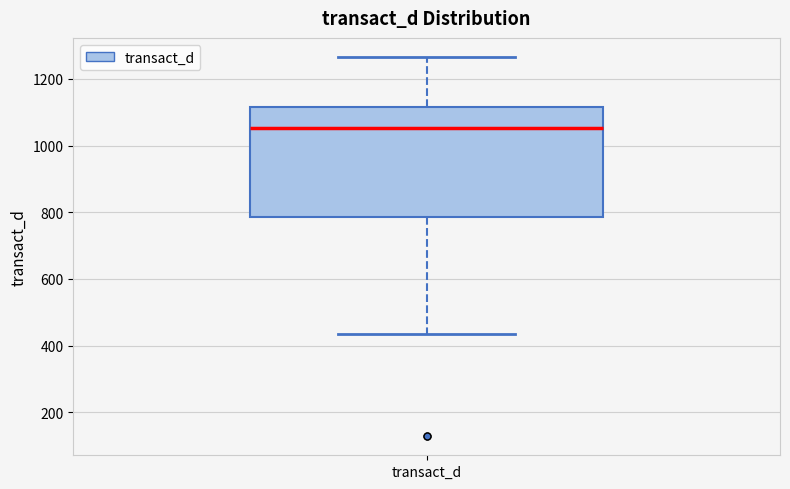

Where does the lower whisker of the box for transact_d end on the y-axis? The values are not printed on the chart, so give them approximately, as read against the axis.

440